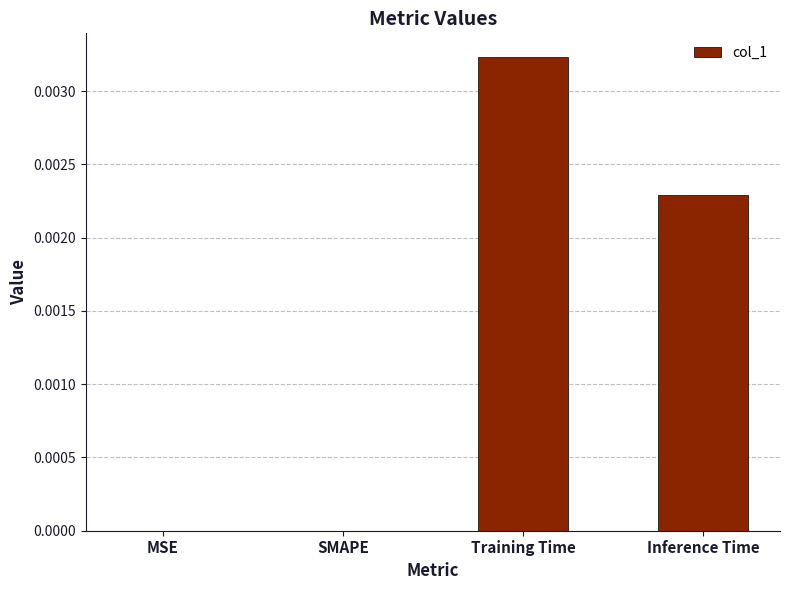

Are the bars horizontal?

No